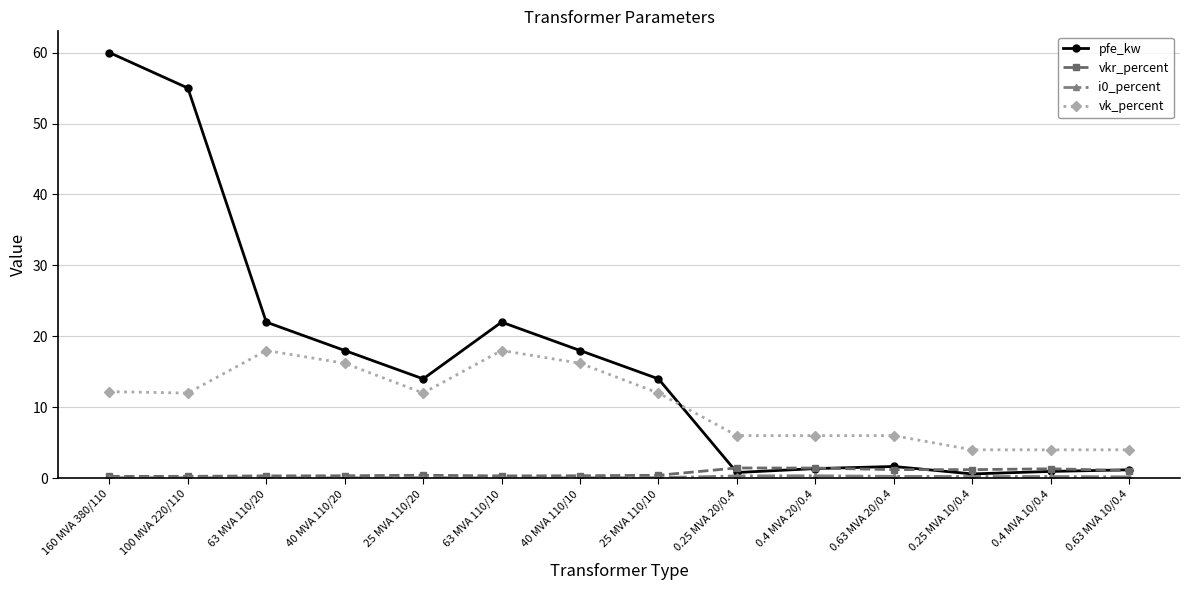

In vkr_percent, how many points are lower than both neighbors (excluding endpoints)?

2